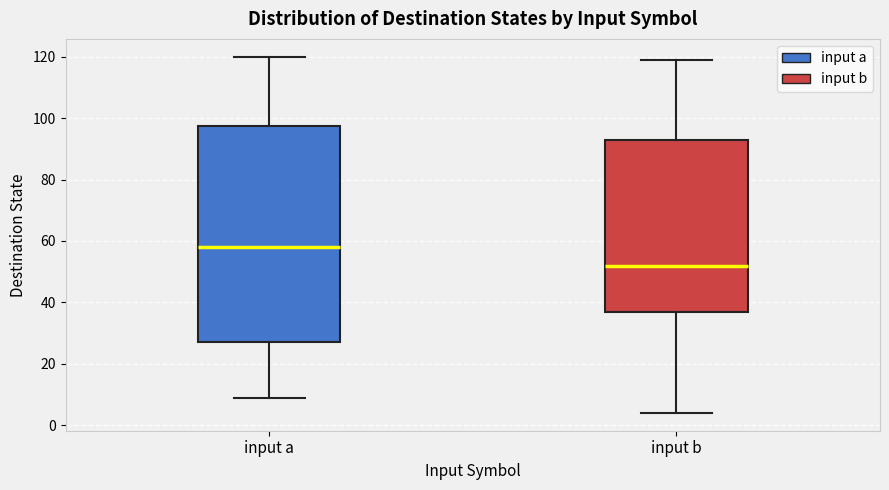

Reading left to right, read every box against the y-axis: the position of its median line, the range the box covers, and the ends of its whiskers. The values are not printed on the chart, so give them approximately, as read against the axis.

input a: median 58, box 28 to 98, whiskers 10 to 120
input b: median 52, box 36 to 92, whiskers 4 to 120